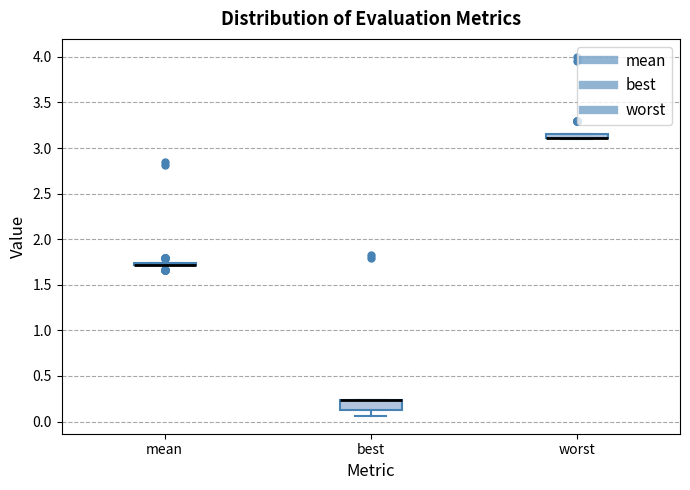

Comparing the boxes themselves (not the whiskers), which one is the tallest?

best